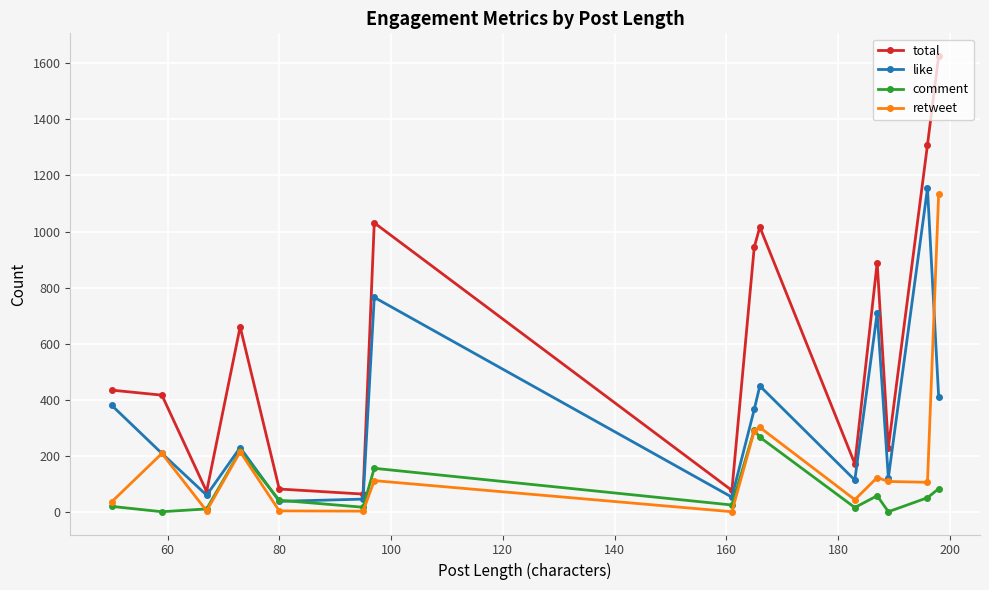

Which series has the largest range (max minus min)?

total